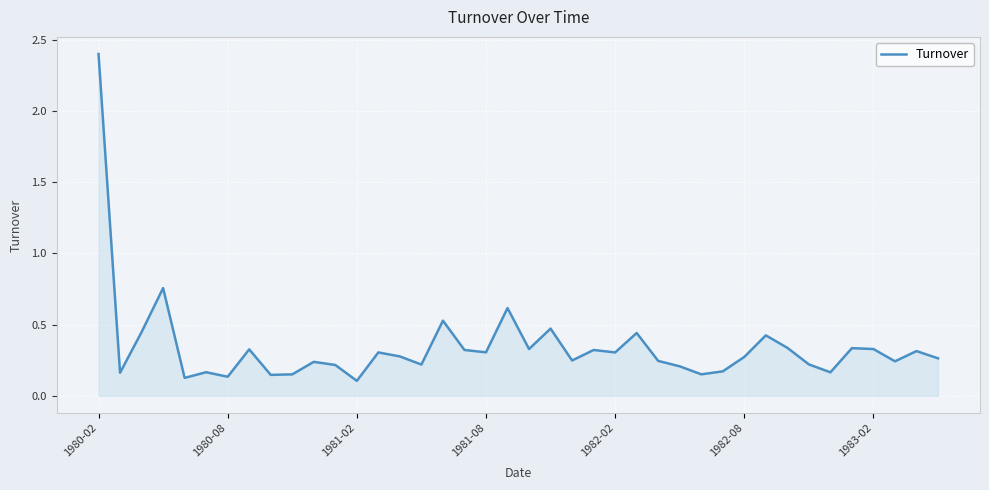

What is the maximum value shown in the chart?

2.4